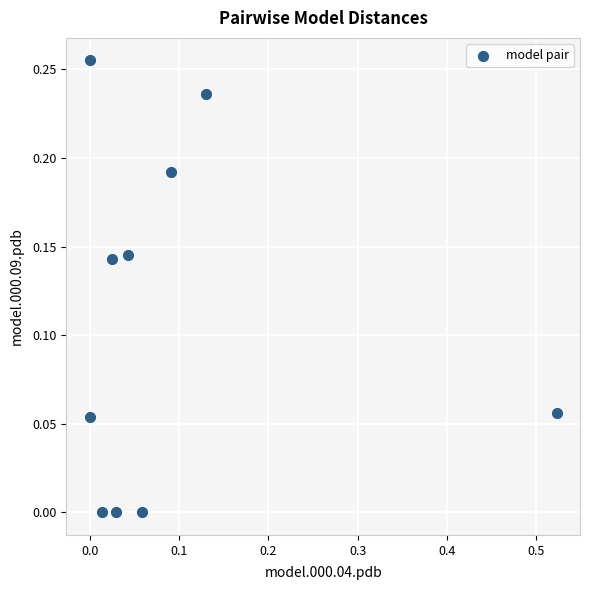

What is the range of X values (max minus min)?

0.5